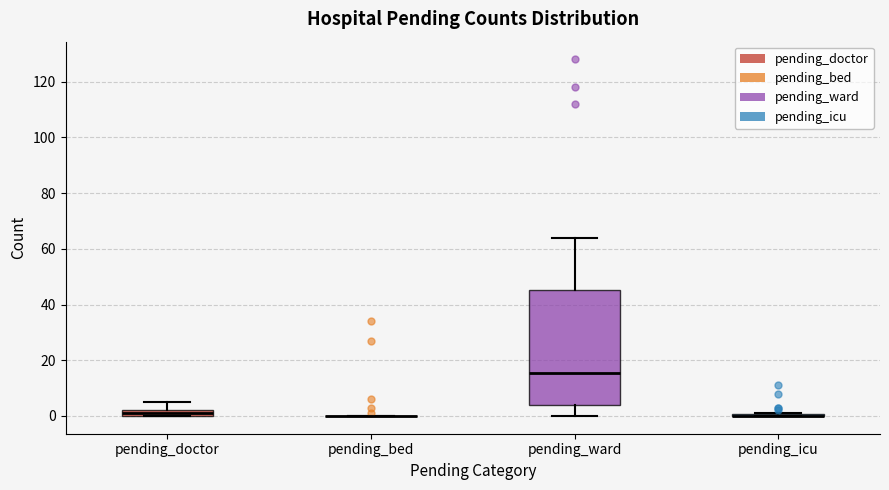

Which box is the tallest, from its lower edge to its upper edge?

pending_ward